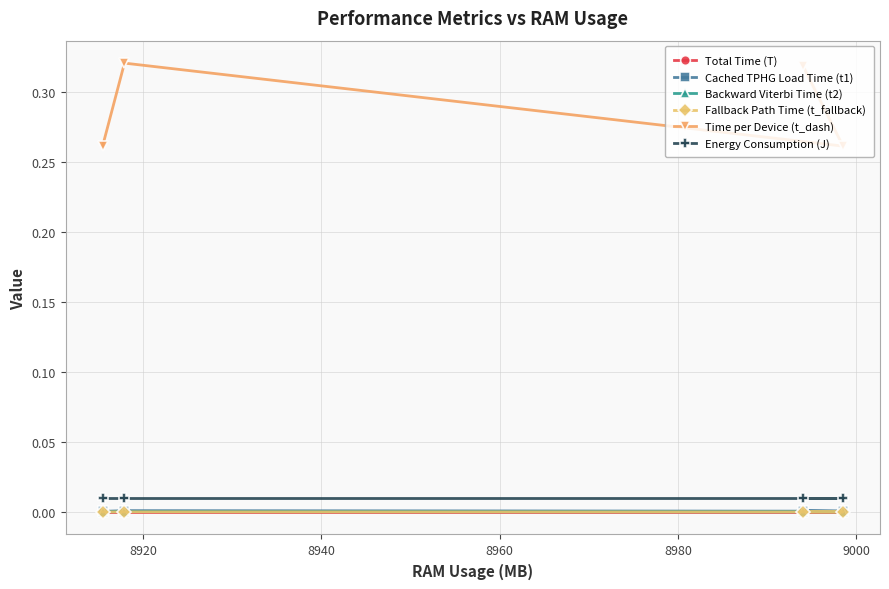

What are all the series names shown in the legend?

Total Time (T), Cached TPHG Load Time (t1), Backward Viterbi Time (t2), Fallback Path Time (t_fallback), Time per Device (t_dash), Energy Consumption (J)